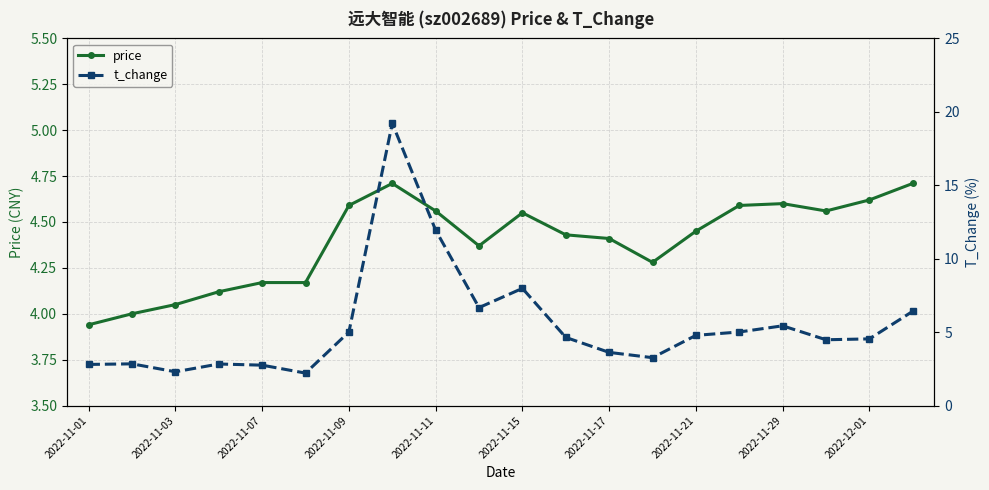

Reading right to left, list all the values displayed in this chart.

price: 4.7	4.6	4.6	4.6	4.6	4.5	4.3	4.4	4.4	4.5	4.4	4.6	4.7	4.6	4.2	4.2	4.1	4.0	4.0	3.9
t_change: 6.4	4.5	4.5	5.4	5.0	4.8	3.3	3.6	4.6	8.0	6.7	11.9	19.2	5.0	2.2	2.8	2.8	2.3	2.8	2.8